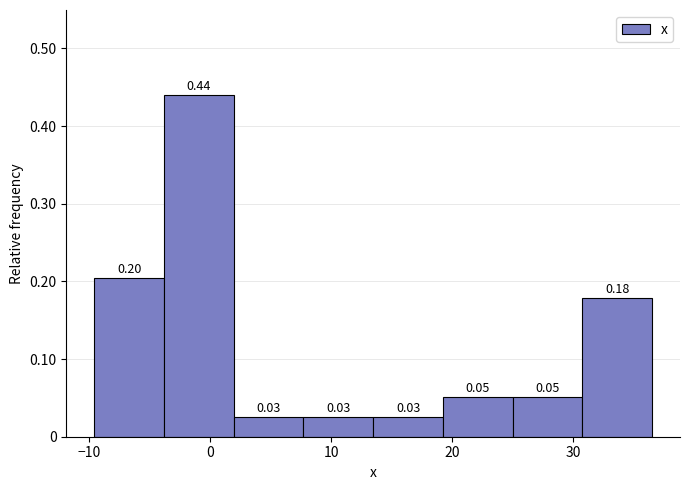

Which range on the x-axis has the tallest bar?

-4 to 2